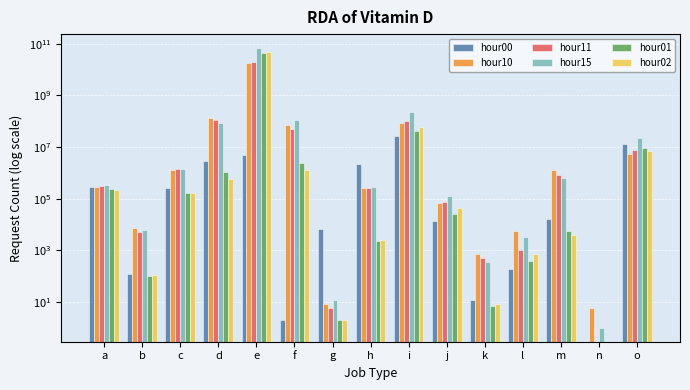

Which label corresponds to the largest value in the chart?

e